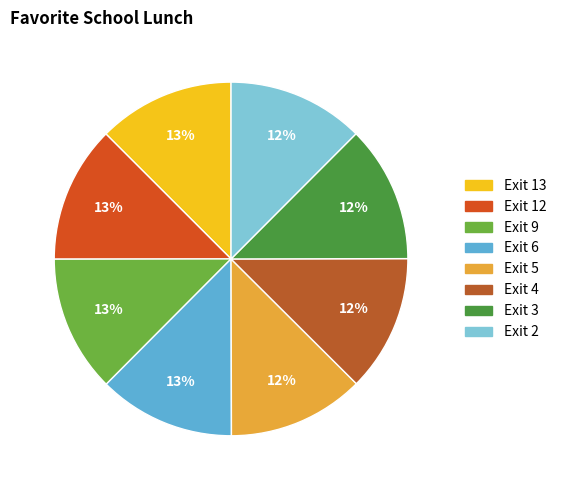

Does Exit 12 account for over 50% of the chart?

No